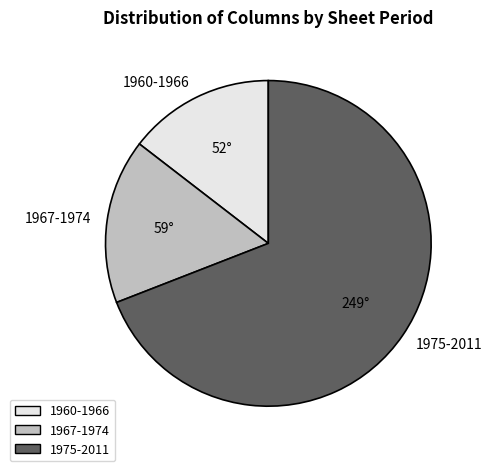

Which has a higher value, 1967-1974 or 1975-2011?

1975-2011